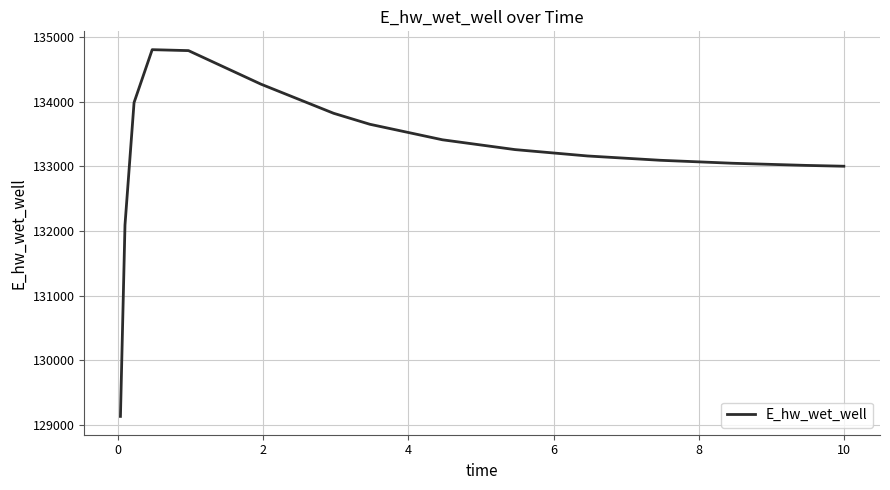

What is the difference between the maximum and minimum values?

5667.9